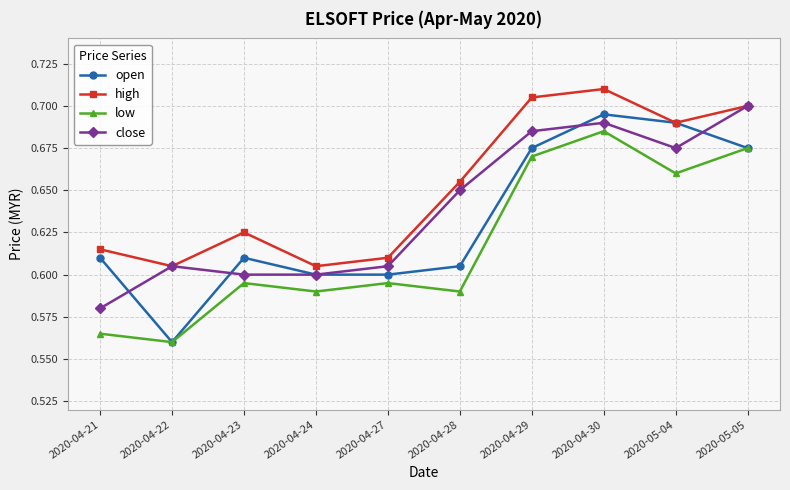

What is the label of the 9th point from the right?

2020-04-22